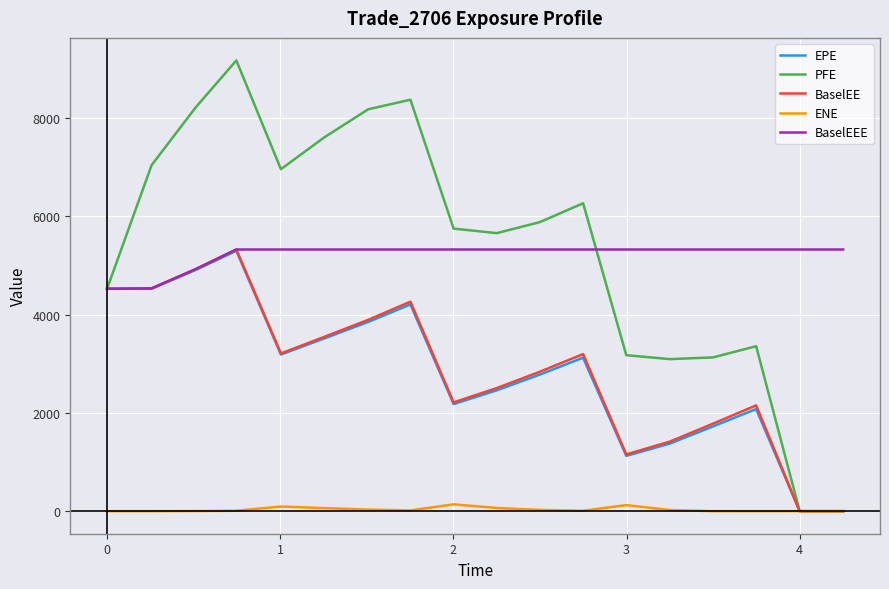

What is the greatest value displayed?

9167.7